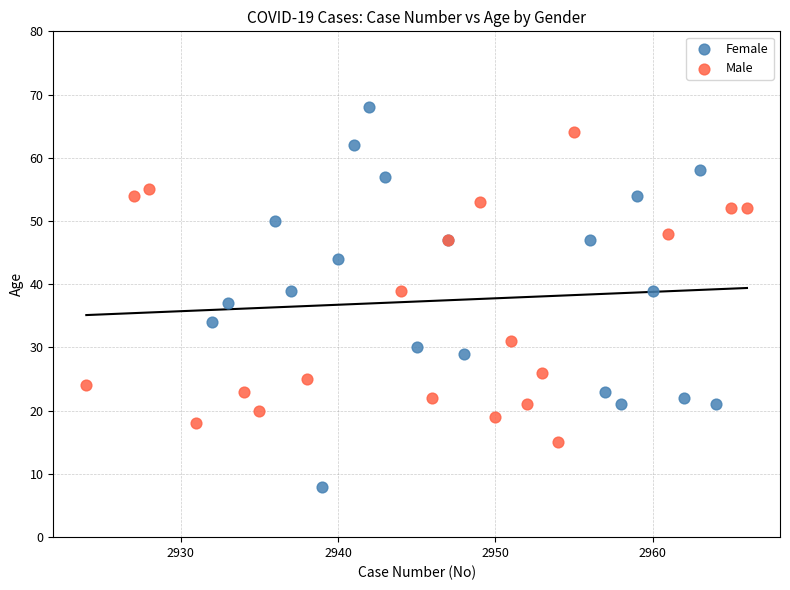

Which series reaches the minimum Y coordinate?

Female